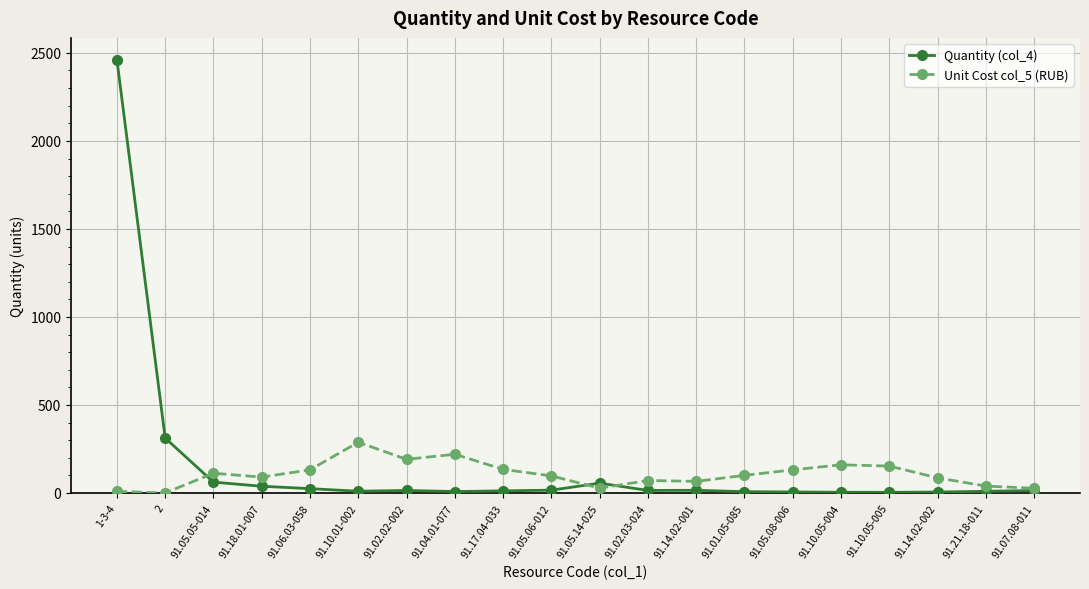

What is the maximum value shown in the chart?

2462.1